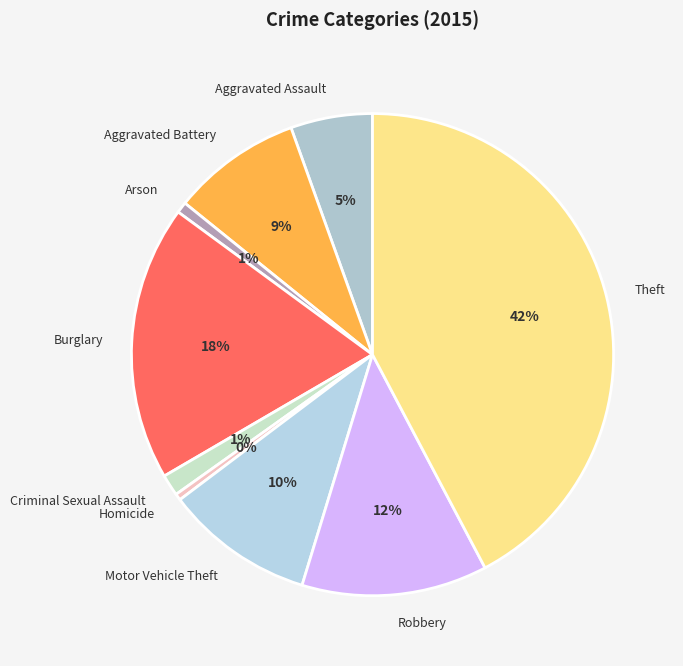

To the nearest percent, what is the average slice percentage?

11%